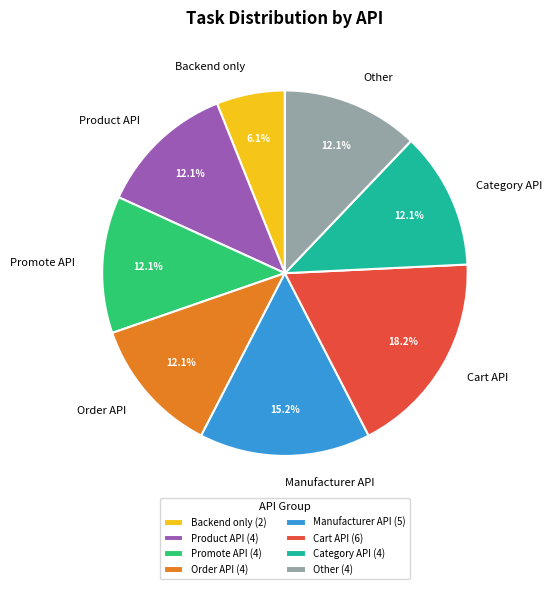

To the nearest percent, what is the difference between the Cart API and Promote API slice percentages?

6%